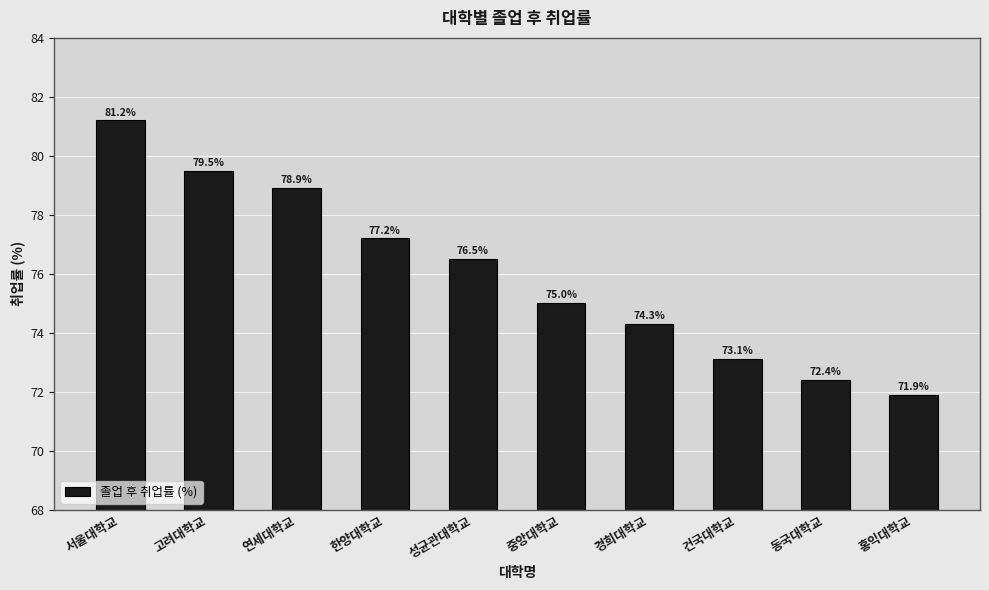

Approximately how many times larger is the value at 연세대학교 compared to 한양대학교?

1.0